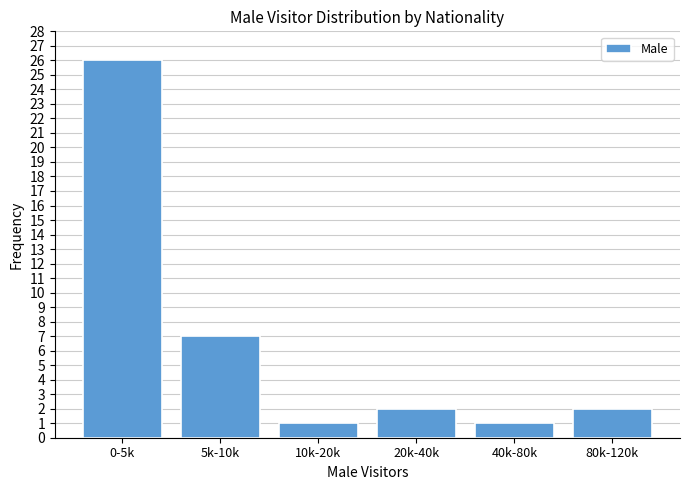

Reading left to right, what are all the values shown in this chart?

0-5k=26	5k-10k=7	10k-20k=1	20k-40k=2	40k-80k=1	80k-120k=2